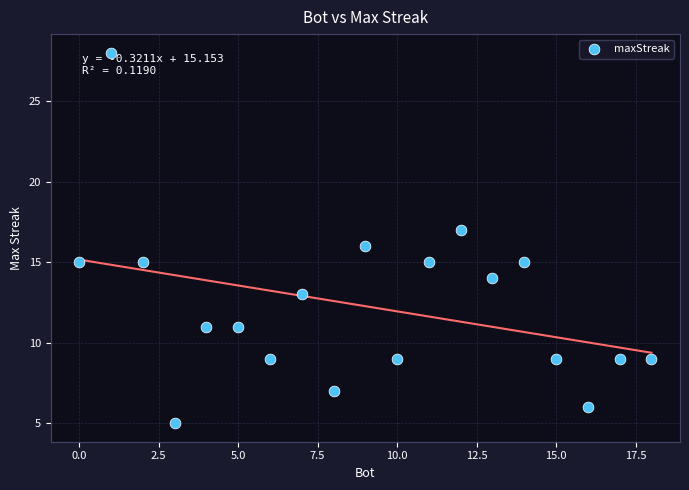

What is the range of Y values (max minus min)?

23